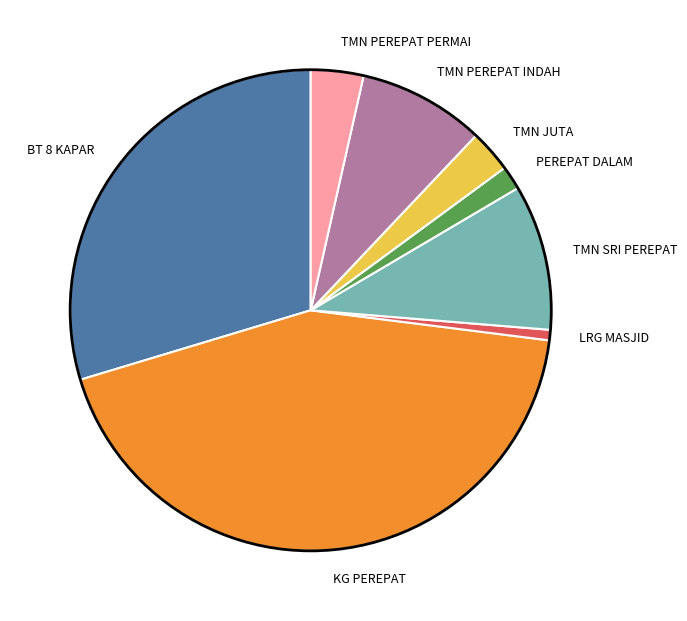

Is it true that KG PEREPAT is 37% of the pie?

False